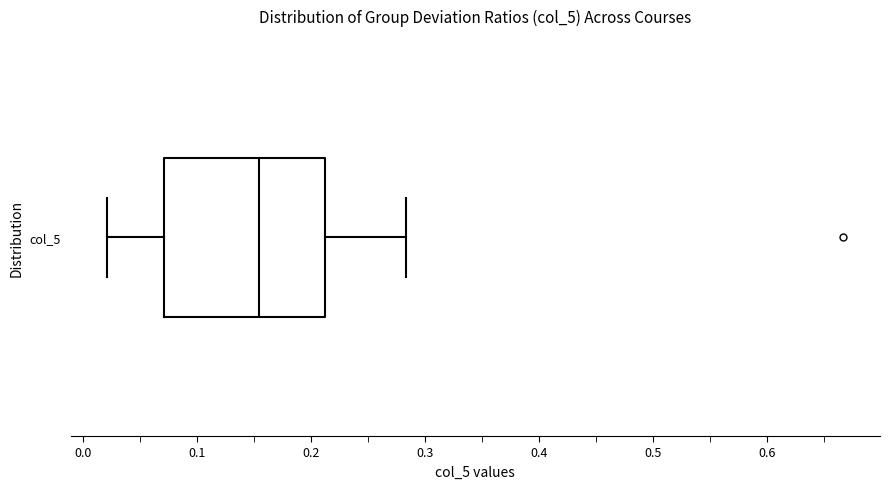

Read this box plot against the x-axis: the position of the median line, the range covered by the box, and the ends of both whiskers. The values are not printed on the chart, so give them approximately, as read against the axis.

median 0.15, box 0.07 to 0.21, whiskers 0.02 to 0.28